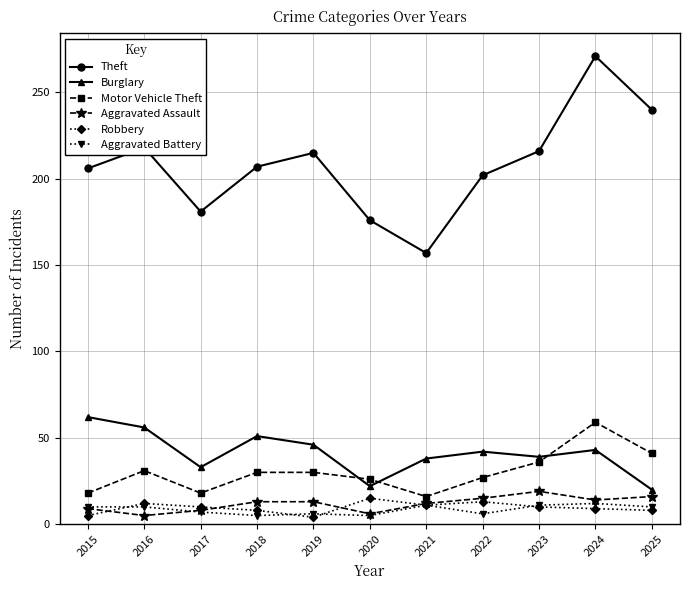

Is it true that Theft equals 216 at 2023?

True